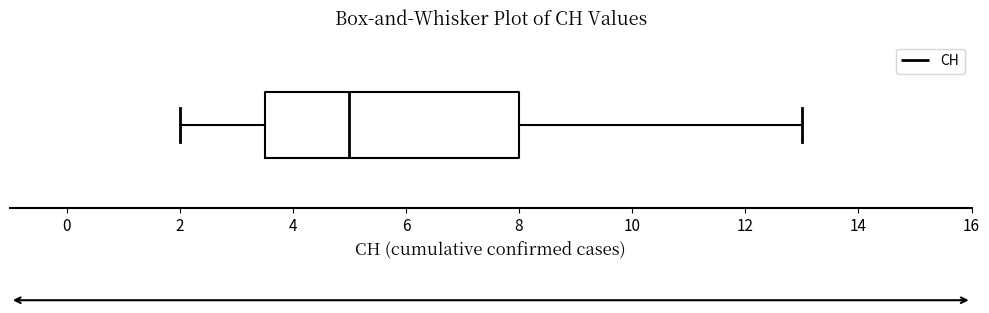

Transcribe this box plot: give where the median line is, the range the box spans, and where the two whiskers end, as read against the x-axis. The values are not printed on the chart, so give them approximately, as read against the axis.

median 5.0, box 3.6 to 8.0, whiskers 2.0 to 13.0